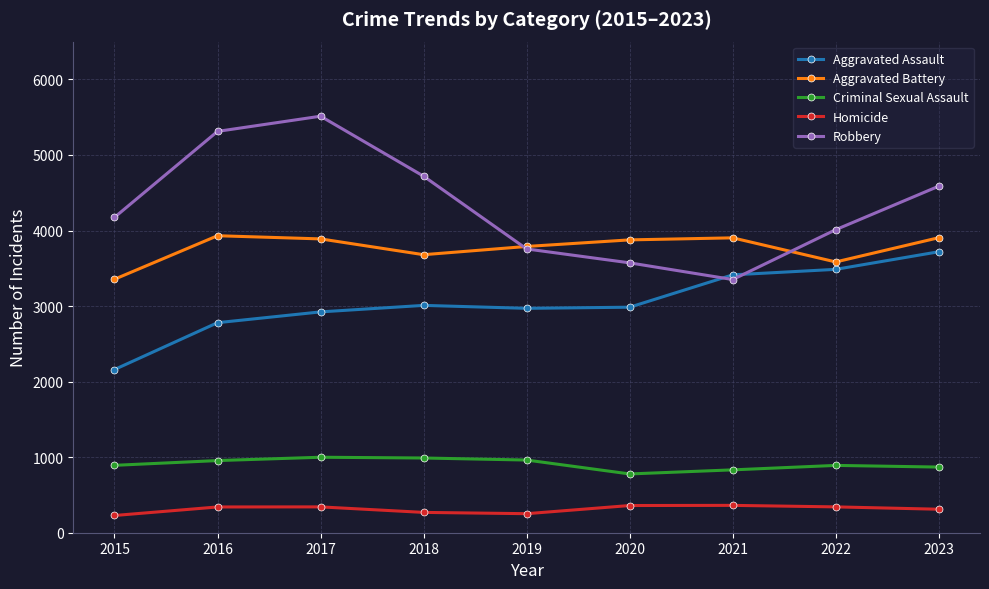

Rank the series by their maximum value, from highest to lowest.

Robbery, Aggravated Battery, Aggravated Assault, Criminal Sexual Assault, Homicide